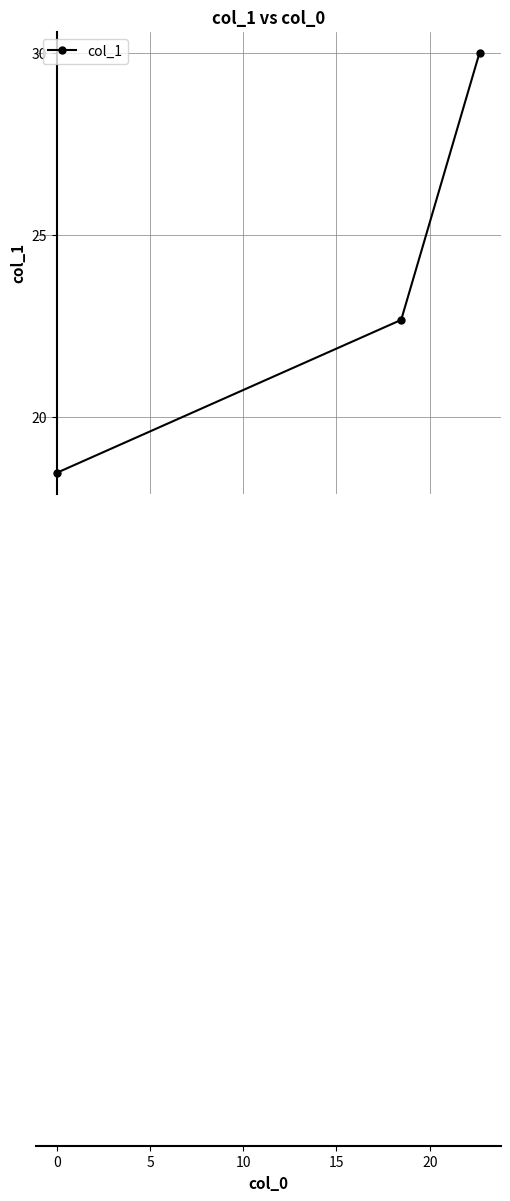

What is the difference between the maximum and minimum values?

11.5